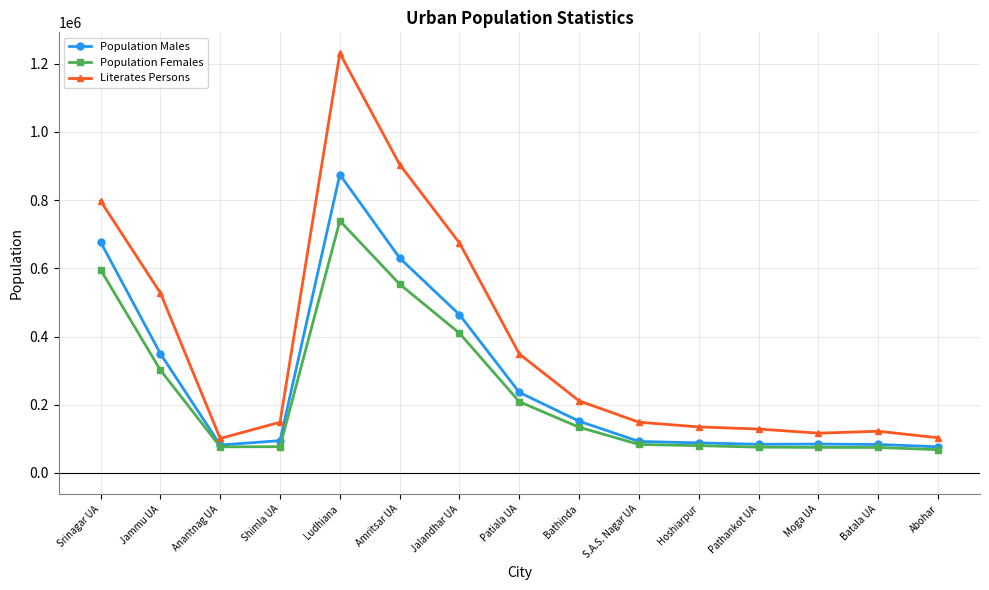

The Population Females series shows 409750 at Jalandhar UA. True or false?

True